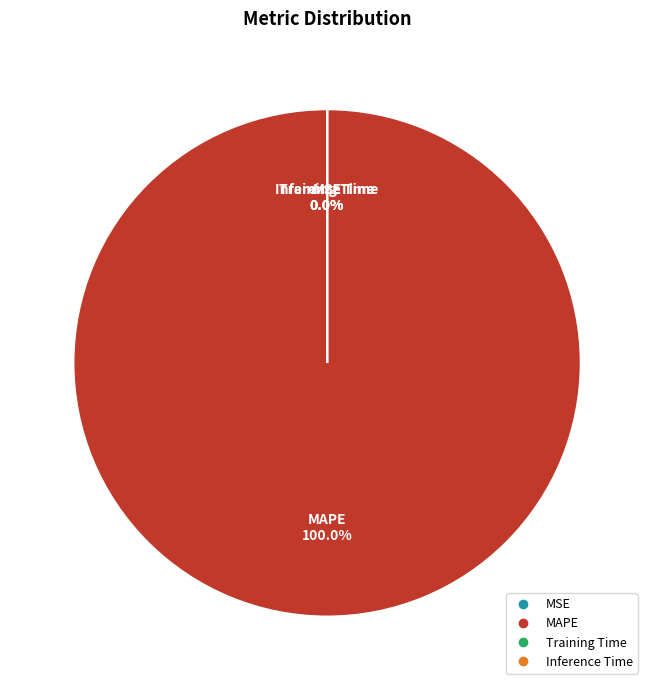

Is it true that Inference Time is 0% of the pie?

True